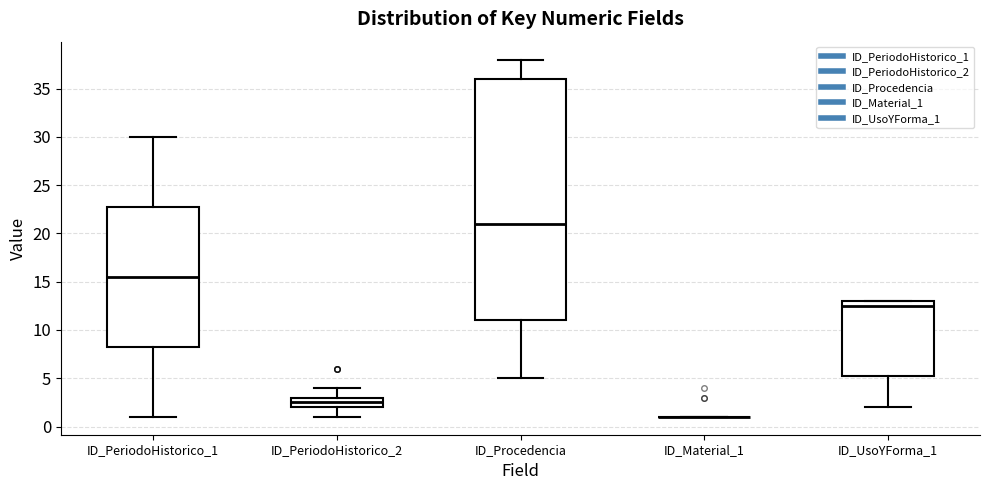

Reading left to right, read every box against the y-axis: the position of its median line, the range the box covers, and the ends of its whiskers. The values are not printed on the chart, so give them approximately, as read against the axis.

ID_PeriodoHistorico_1: median 15.5, box 8.5 to 23.0, whiskers 1.0 to 30.0
ID_PeriodoHistorico_2: median 2.5, box 2.0 to 3.0, whiskers 1.0 to 4.0
ID_Procedencia: median 21.0, box 11.0 to 36.0, whiskers 5.0 to 38.0
ID_Material_1: box collapsed to a line at 1.0, whiskers 1.0 to 1.0
ID_UsoYForma_1: median 12.5, box 5.5 to 13.0, whiskers 2.0 to 13.0